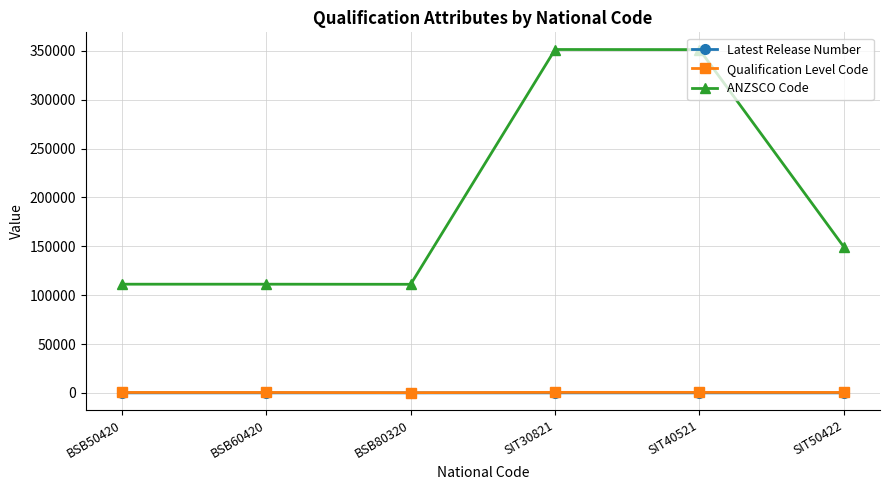

Is the value of Latest Release Number at BSB60420 greater than the value of ANZSCO Code at SIT30821?

No